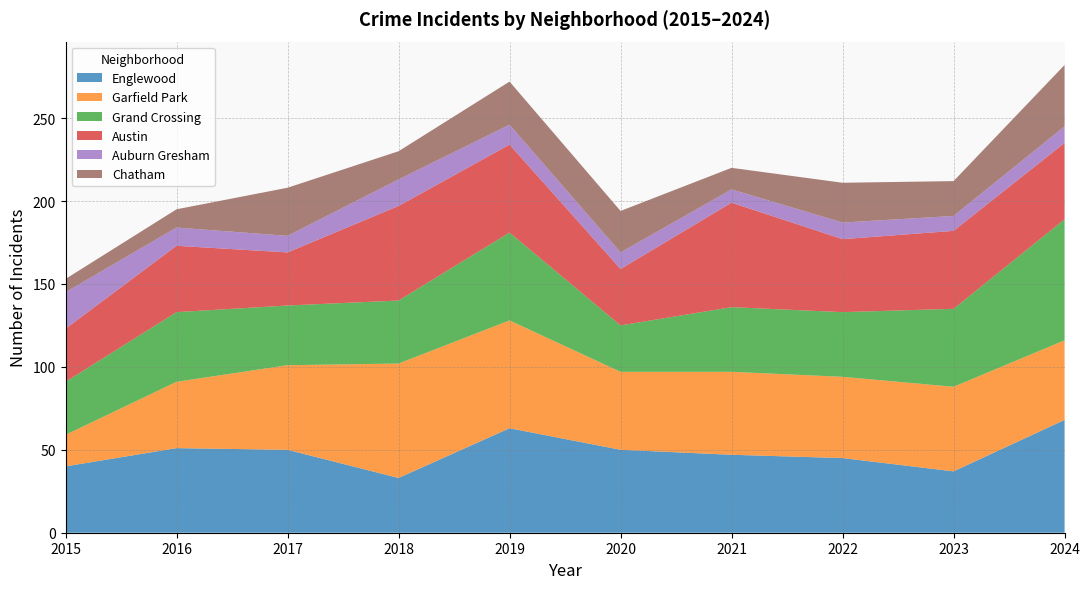

Reading left to right, list all the values displayed in this chart.

Englewood: 40	51	50	33	63	50	47	45	37	68
Garfield Park: 19	40	51	69	65	47	50	49	51	48
Grand Crossing: 32	42	36	38	53	28	39	39	47	73
Austin: 32	40	32	57	53	34	63	44	47	46
Auburn Gresham: 22	11	10	16	12	10	8	10	9	10
Chatham: 8	11	29	17	26	25	13	24	21	37